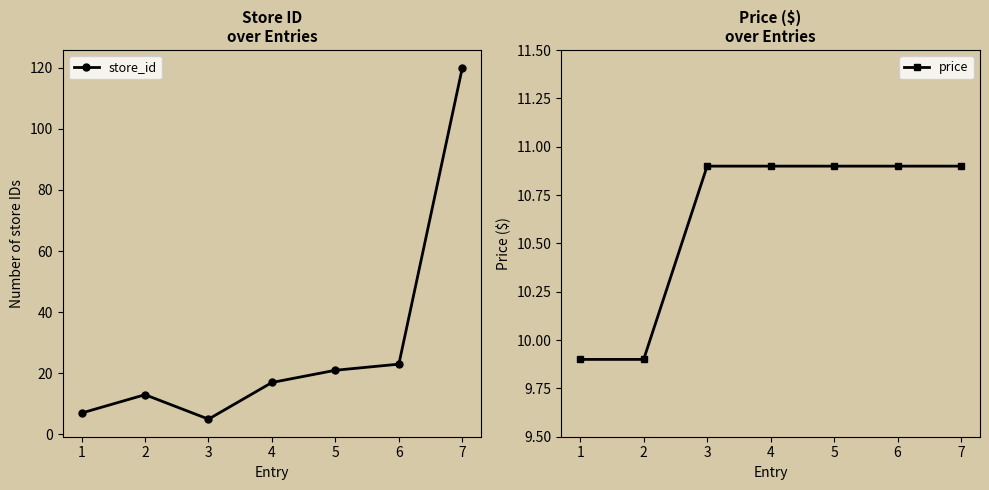

What is the sum of all price values?

74.3